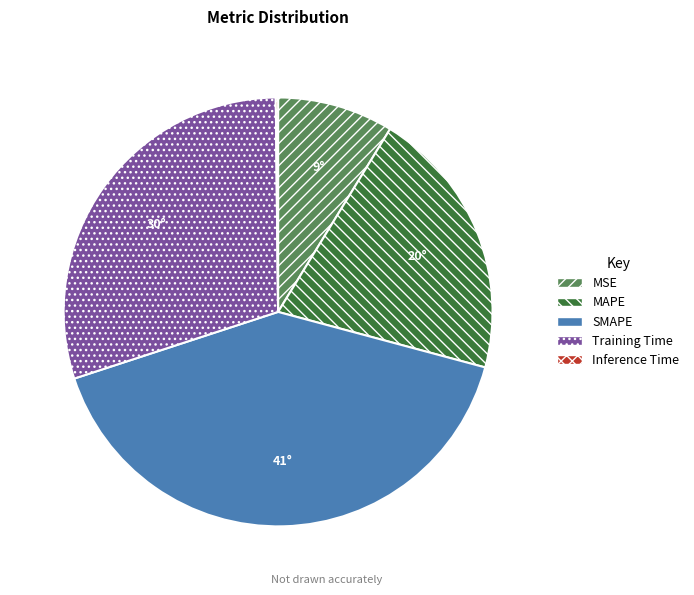

True or false: MSE accounts for 1% of the total.

False